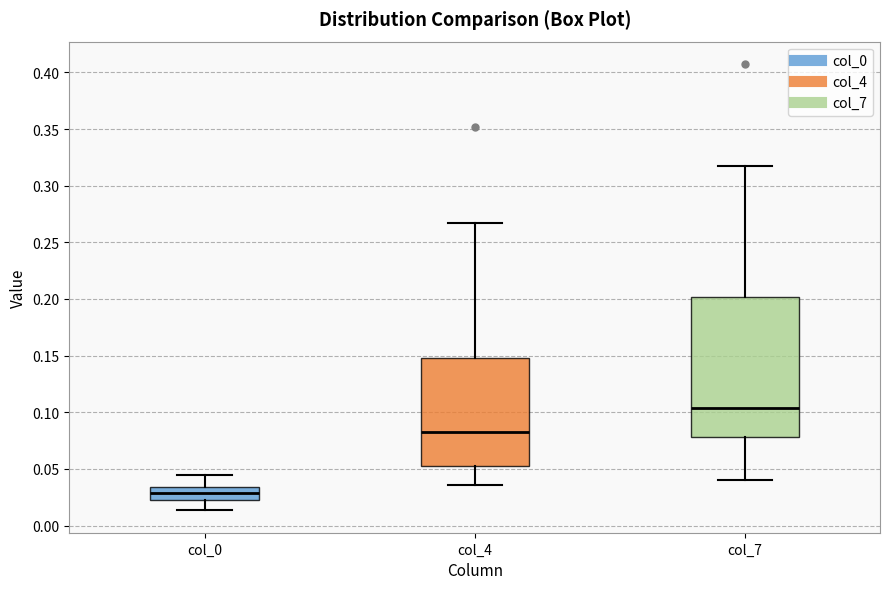

Reading left to right, transcribe this box plot: for each box, give where its median line is, the range the box spans, and where its two whiskers end, as read against the y-axis. The values are not printed on the chart, so give them approximately, as read against the axis.

col_0: median 0.030, box 0.025 to 0.035, whiskers 0.015 to 0.045
col_4: median 0.080, box 0.055 to 0.150, whiskers 0.035 to 0.265
col_7: median 0.105, box 0.080 to 0.200, whiskers 0.040 to 0.315